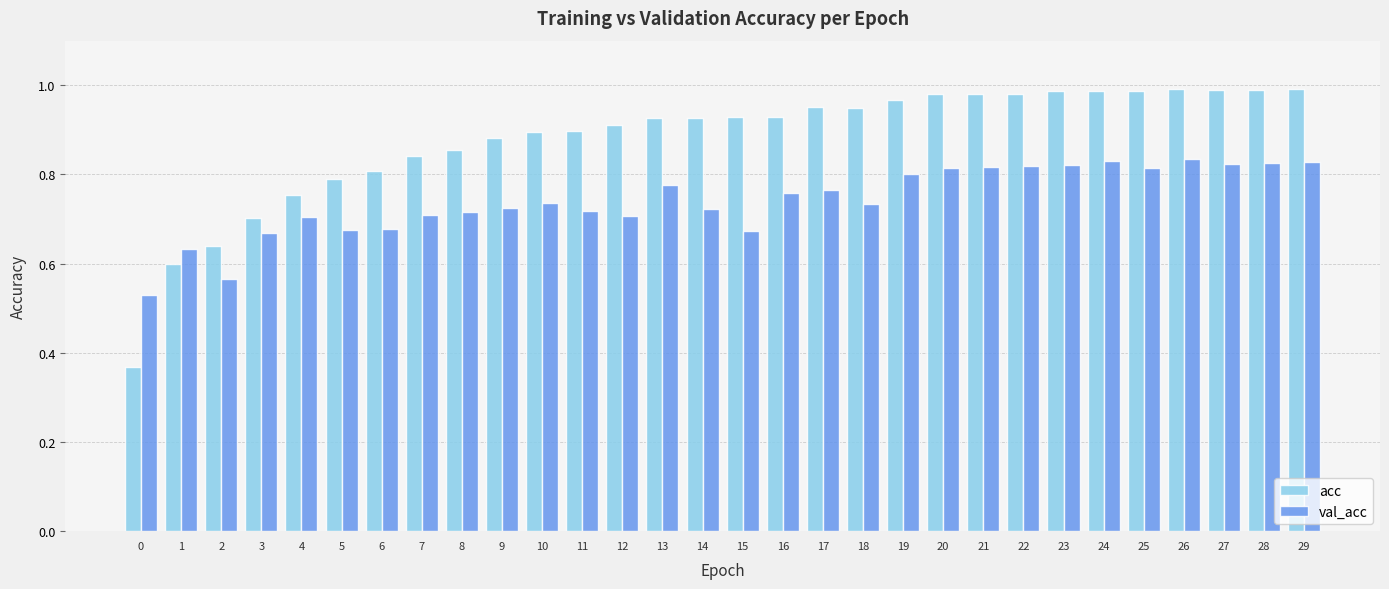

Which series has the widest spread of values?

acc